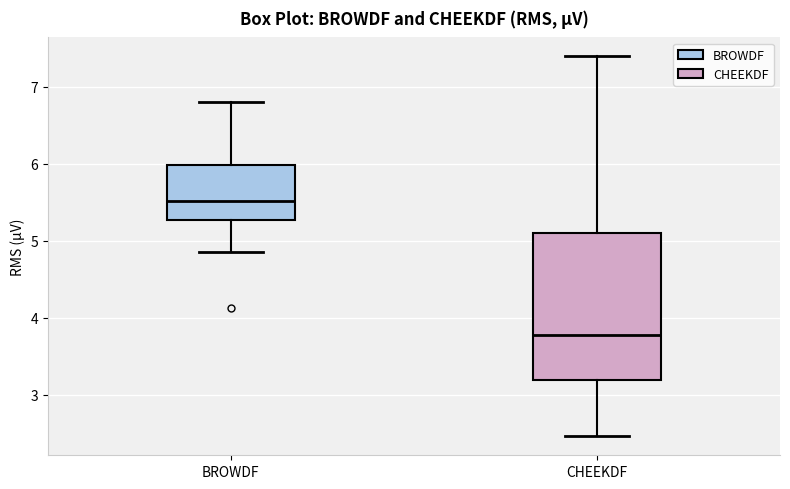

Which box has the highest median line?

BROWDF